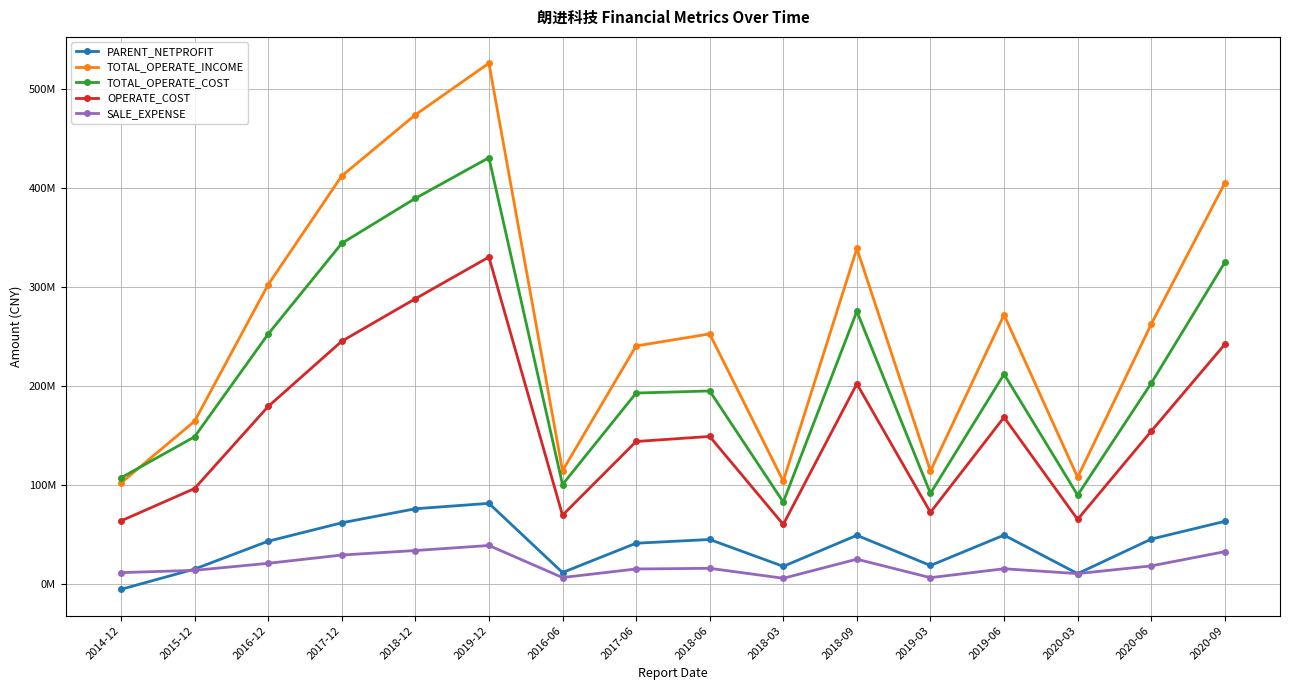

At which label does TOTAL_OPERATE_COST reach its minimum?

2018-03